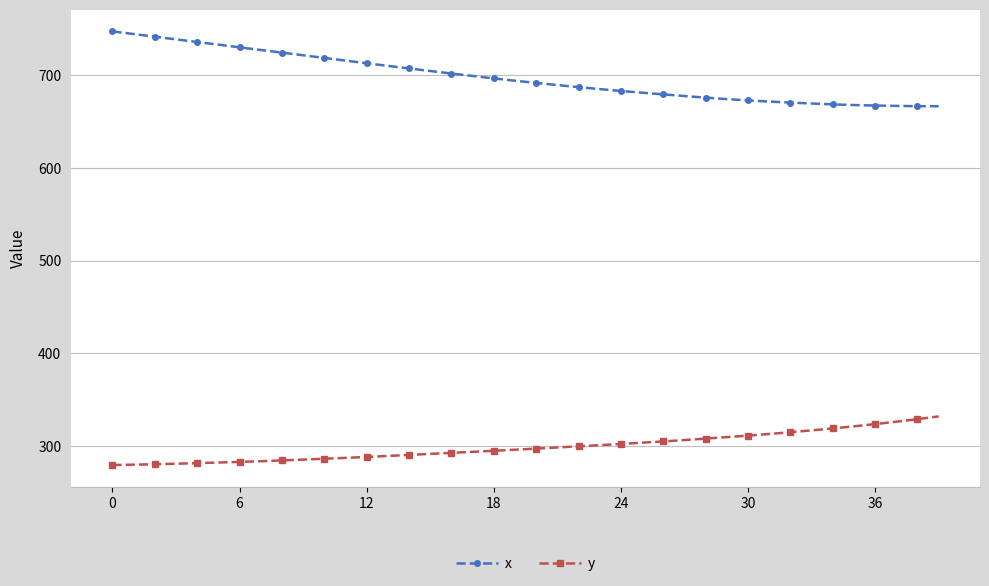

Rank the series by their maximum value, from lowest to highest.

y, x